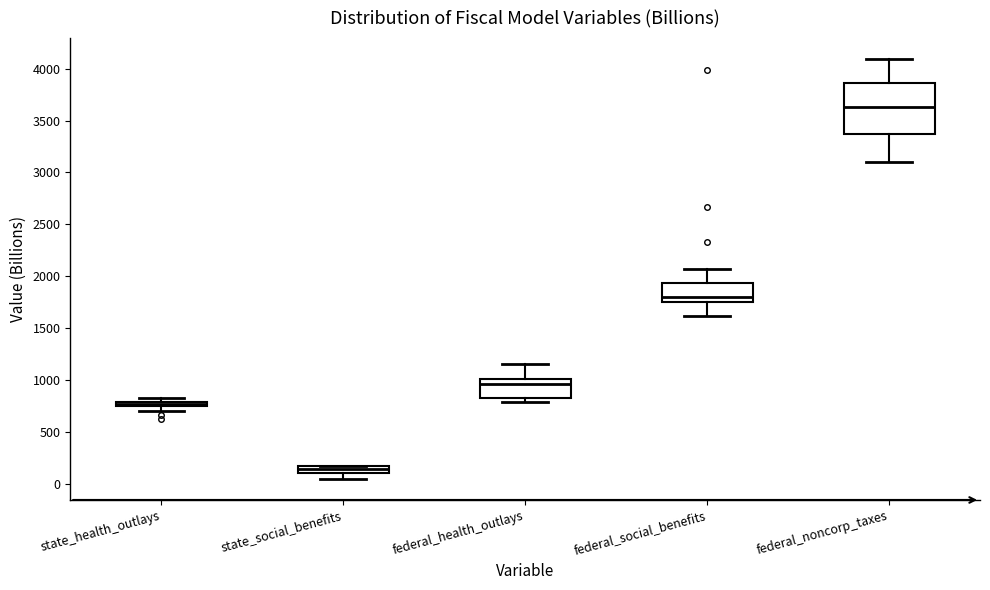

Where does the median line of the box for federal_noncorp_taxes sit on the y-axis? The values are not printed on the chart, so give them approximately, as read against the axis.

3650